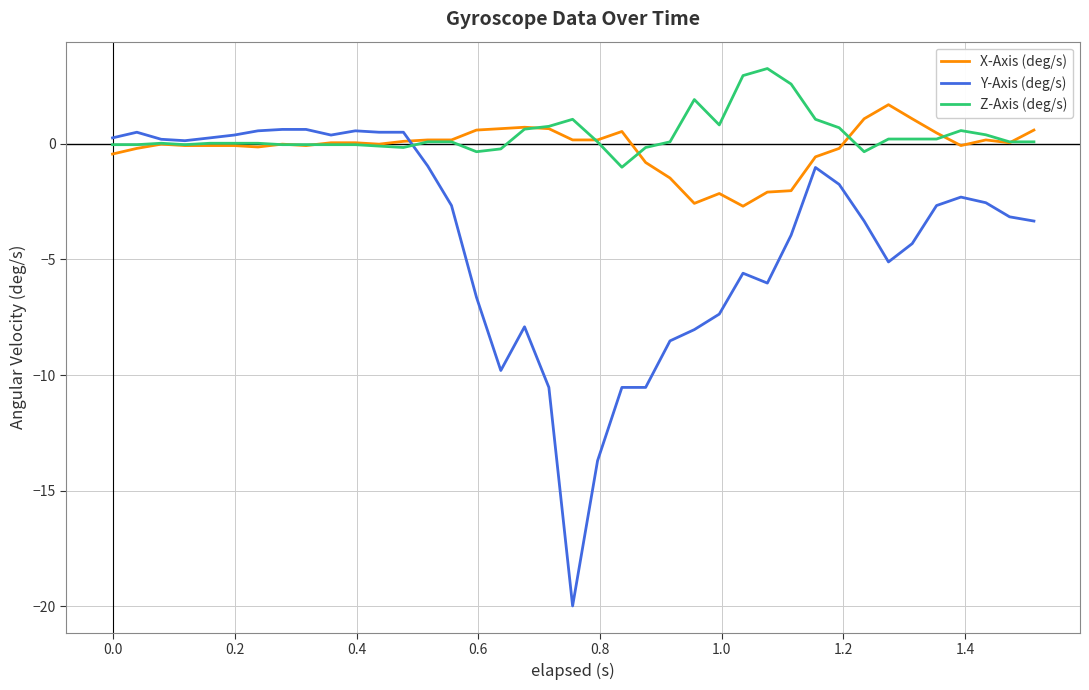

Which series has the widest spread of values?

Y-Axis (deg/s)